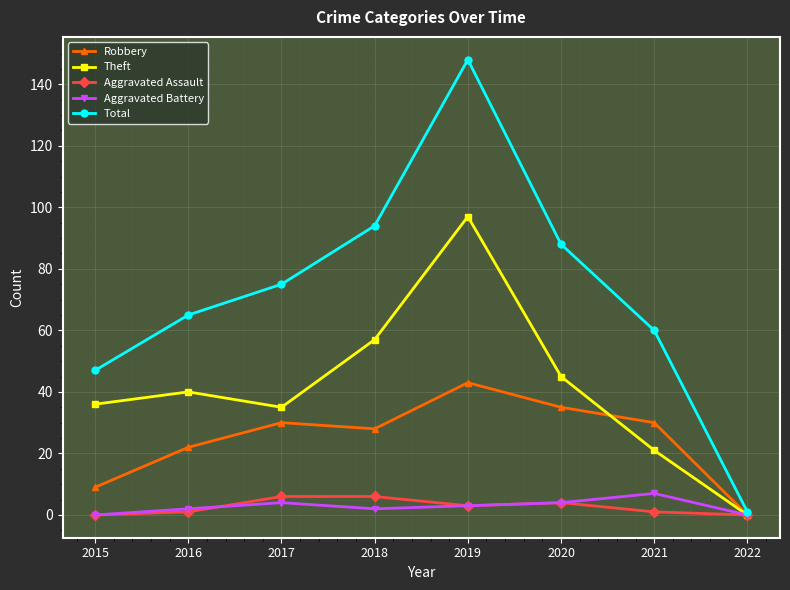

What is the value of the Robbery point at the 1st from the left?

9